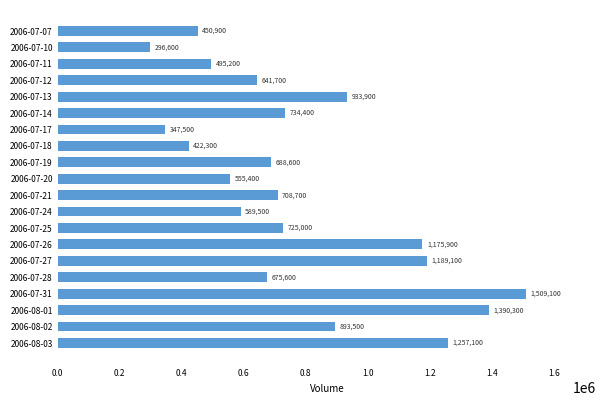

Are the bars grouped side by side (vs. stacked)?

No